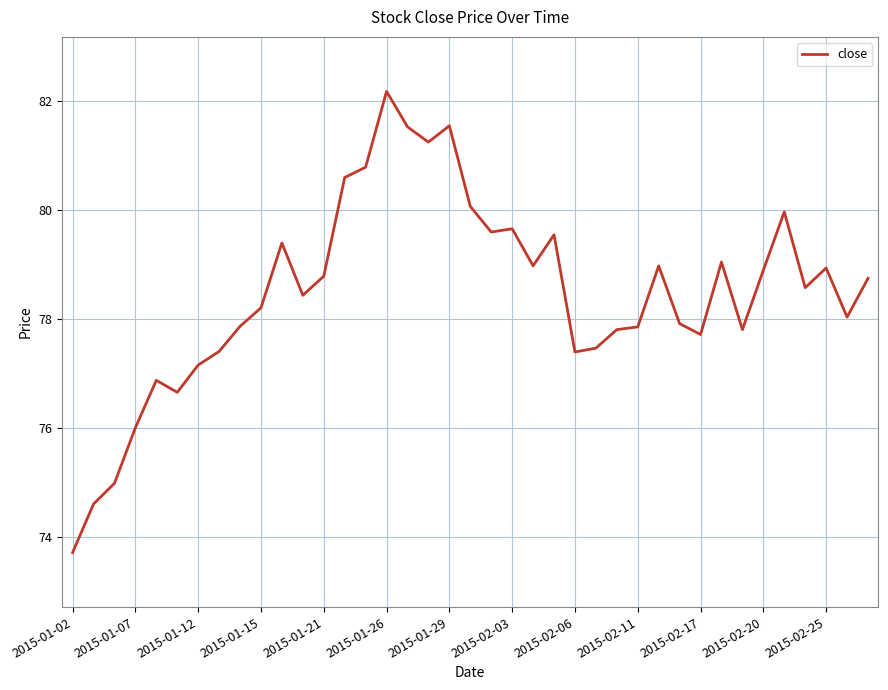

What is the maximum value shown in the chart?

82.2